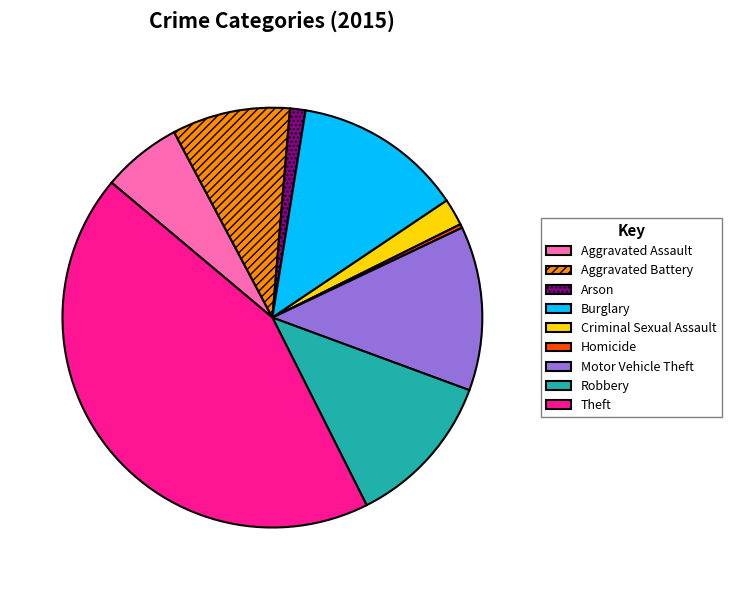

How many slices are in this pie chart?

9